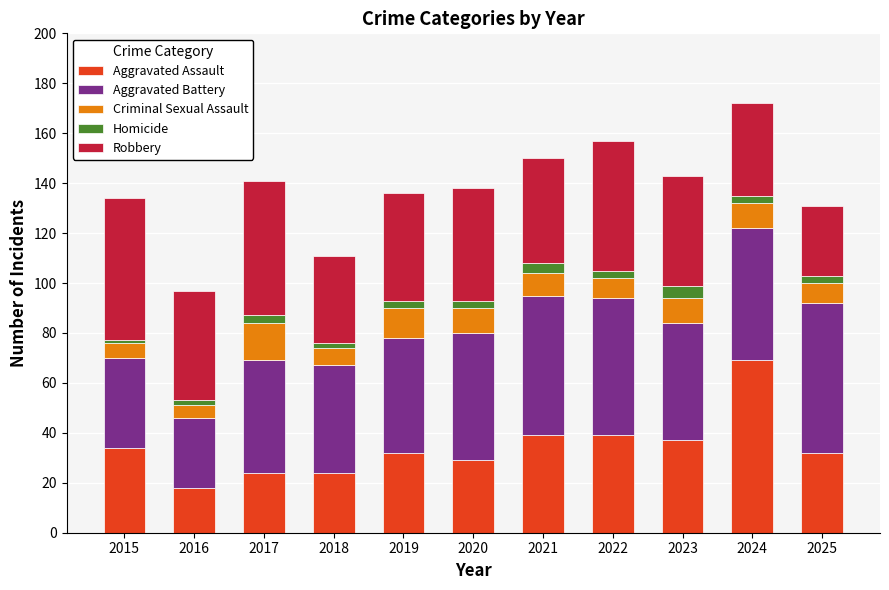

What is the highest value of the Aggravated Assault series?

69